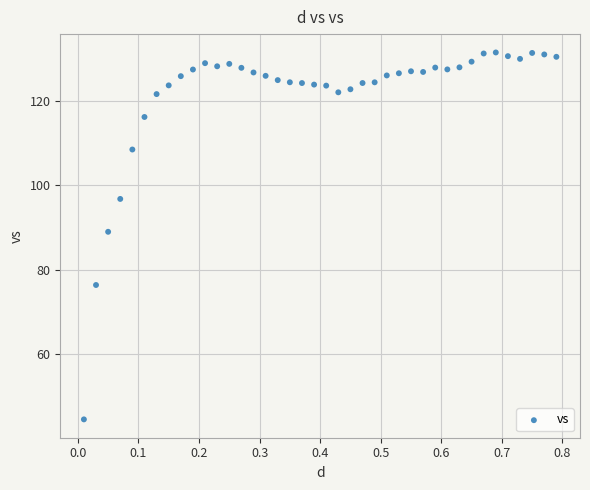

What Y value in the scatter plot is closest to 87?

89.0